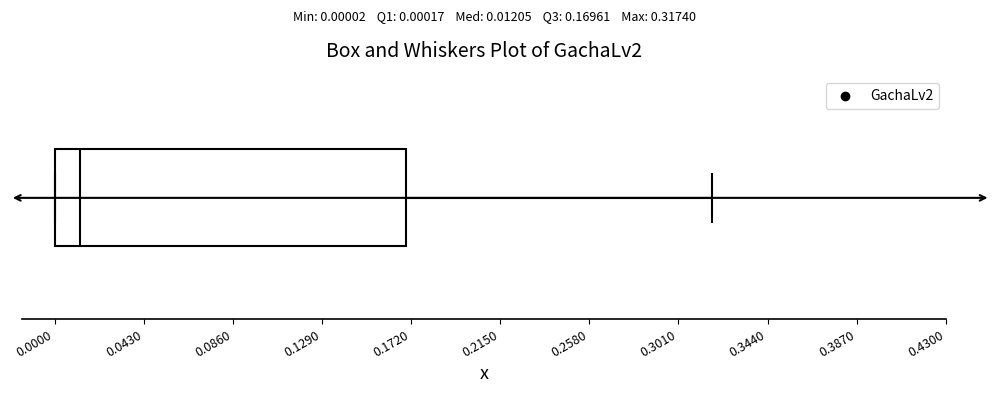

Where does the right whisker of the box end on the x-axis? The values are not printed on the chart, so give them approximately, as read against the axis.

0.315